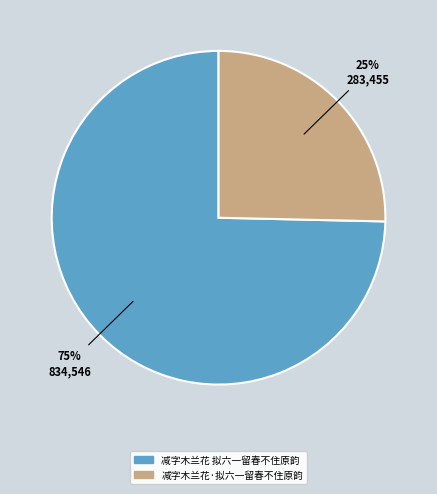

Which category accounts for the majority?

减字木兰花 拟六一留春不住原韵